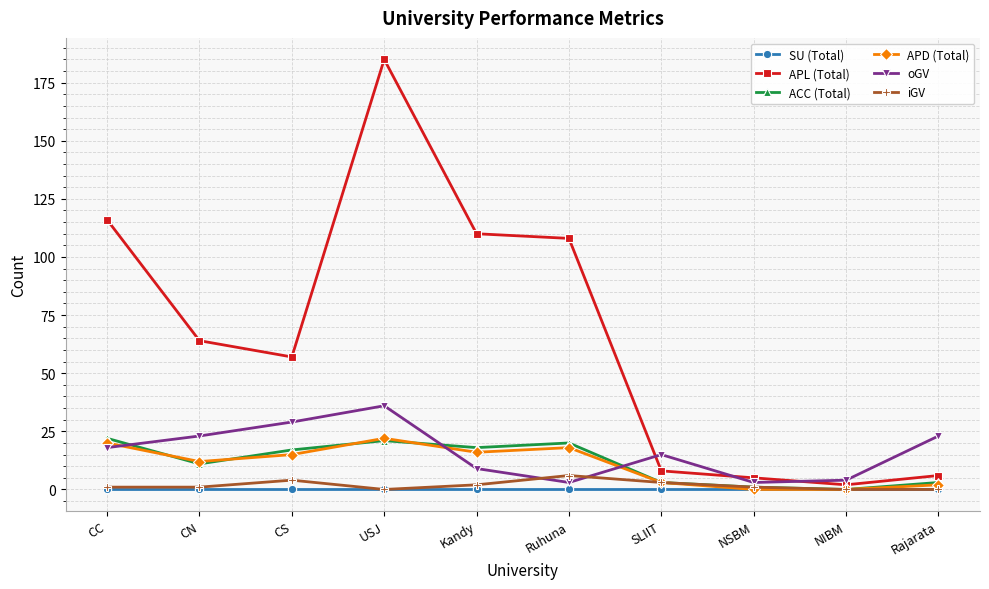

Which series has the largest range (max minus min)?

APL (Total)